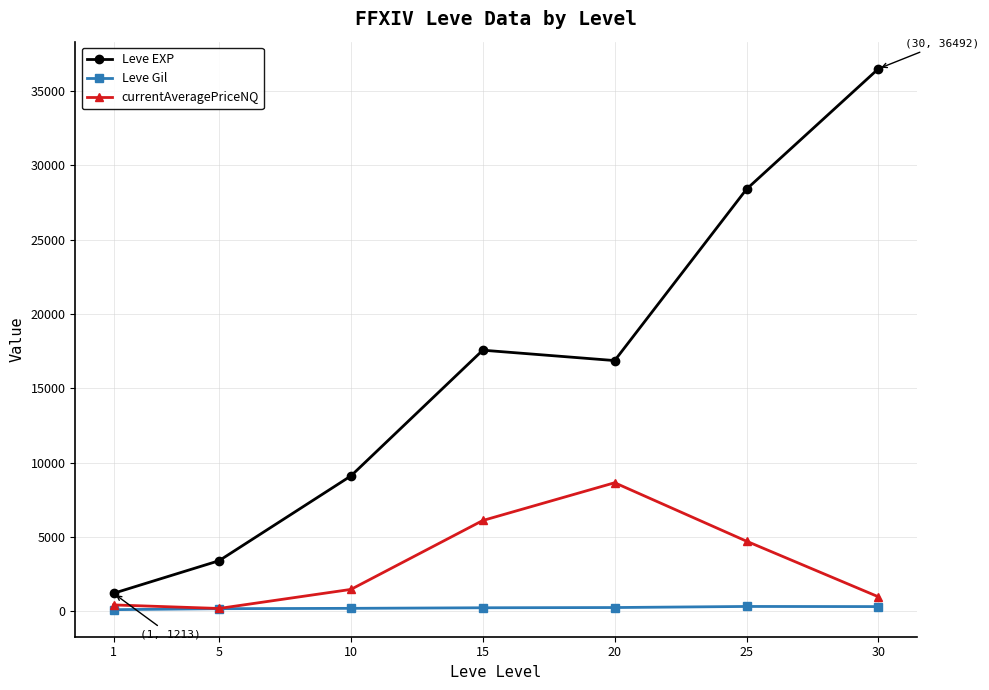

True or false: Leve EXP and currentAveragePriceNQ intersect in this chart.

False